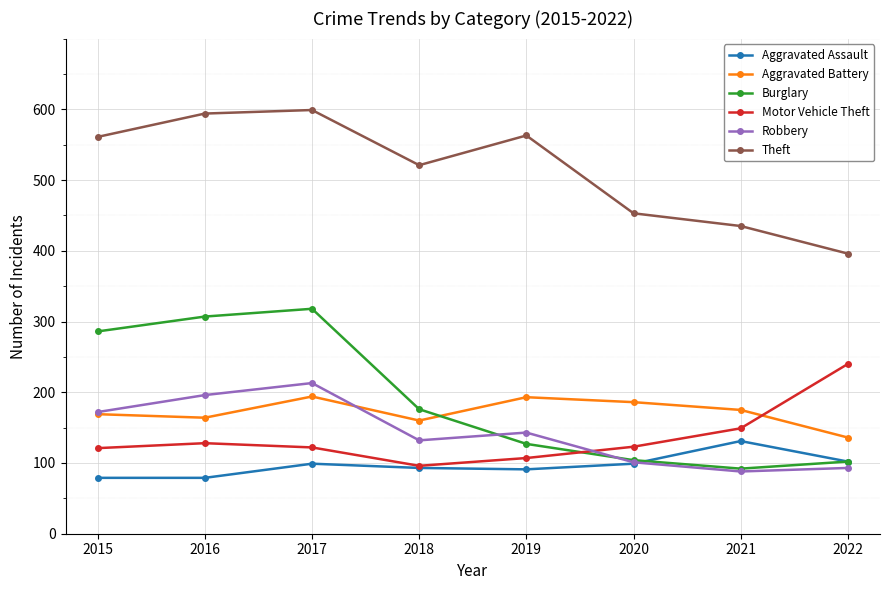

True or false: Theft and Aggravated Battery intersect in this chart.

False